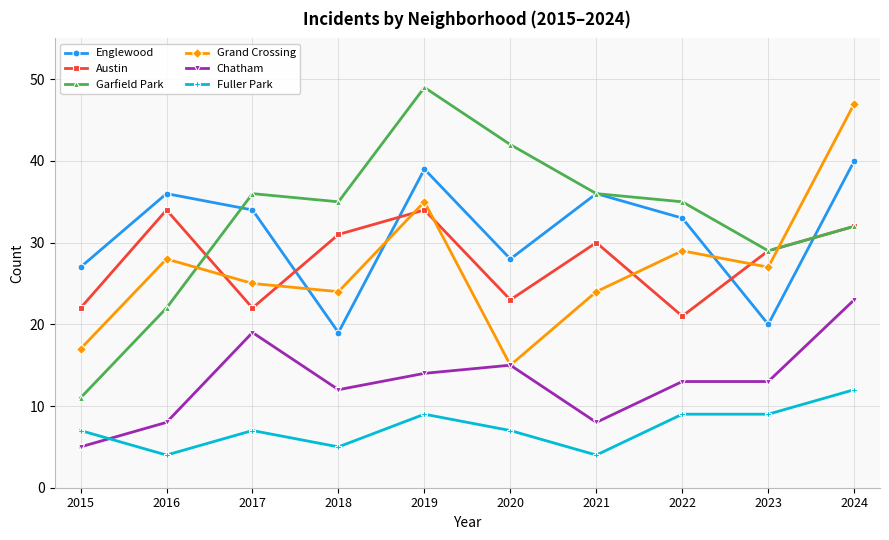

Is it true that Englewood equals 49 at 2017?

False